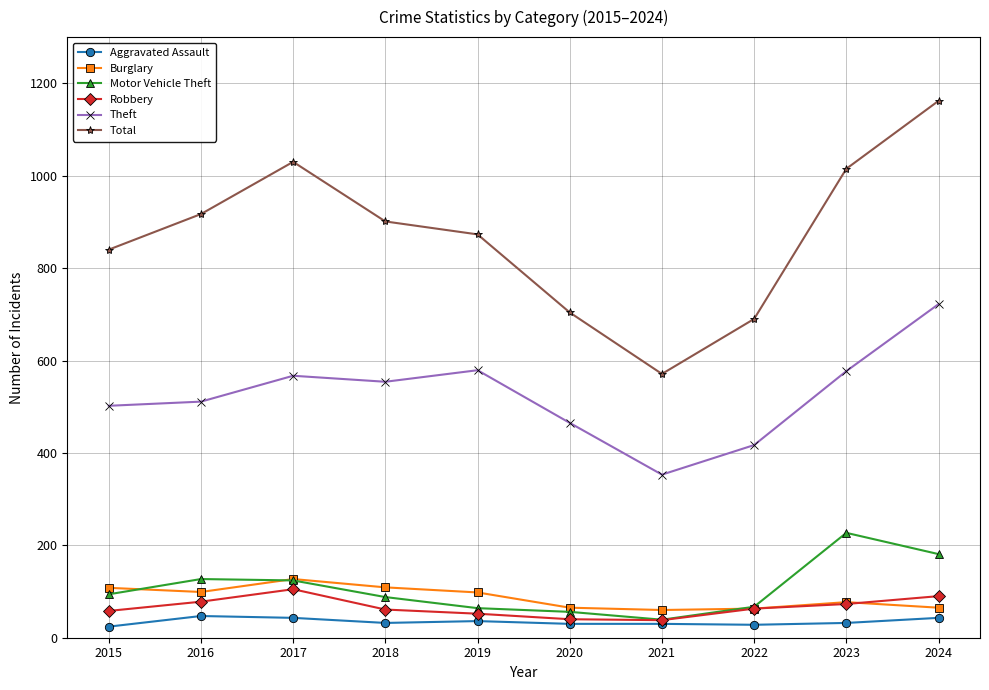

How many data points in Robbery are less than 63?

5